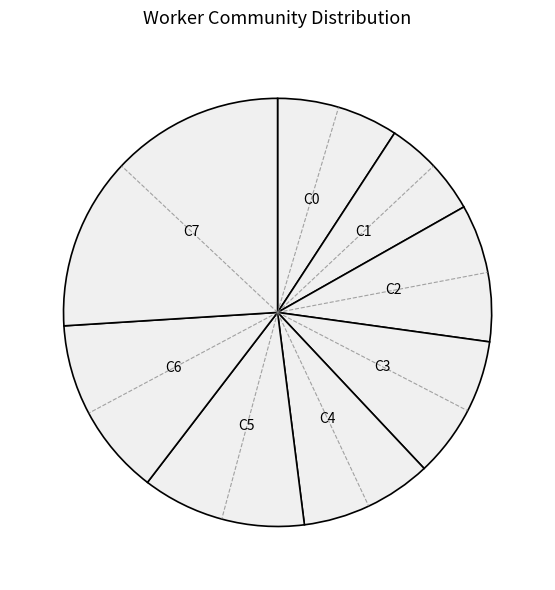

Rank the categories by value from highest to lowest.

Community 7, Community 6, Community 5, Community 3, Community 2, Community 4, Community 0, Community 1